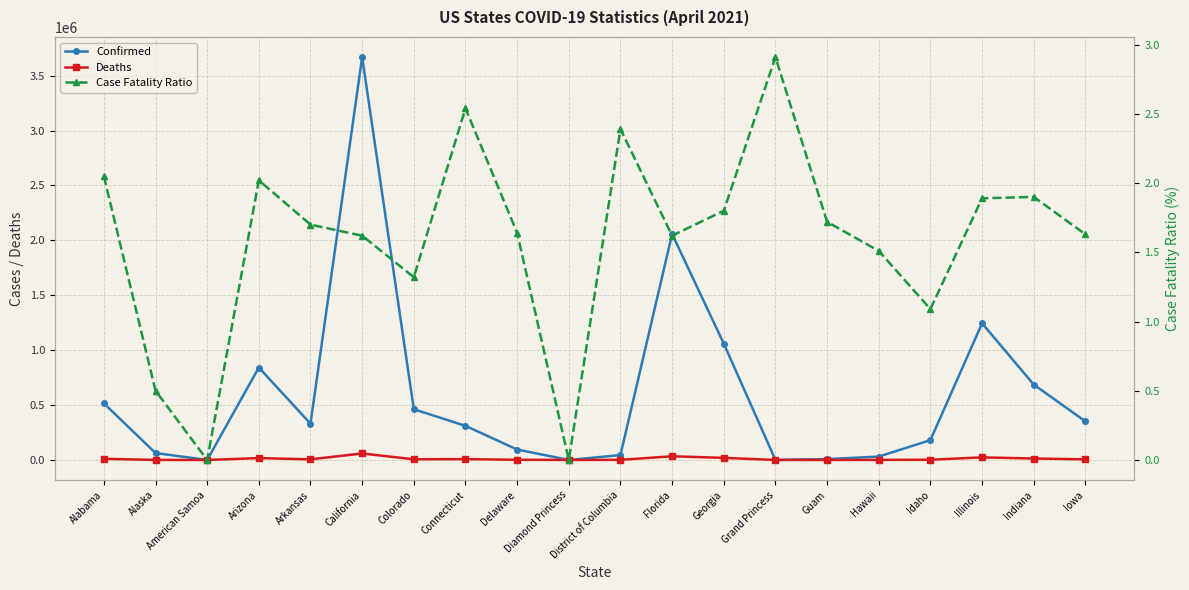

Which label corresponds to the smallest value in the chart?

American Samoa